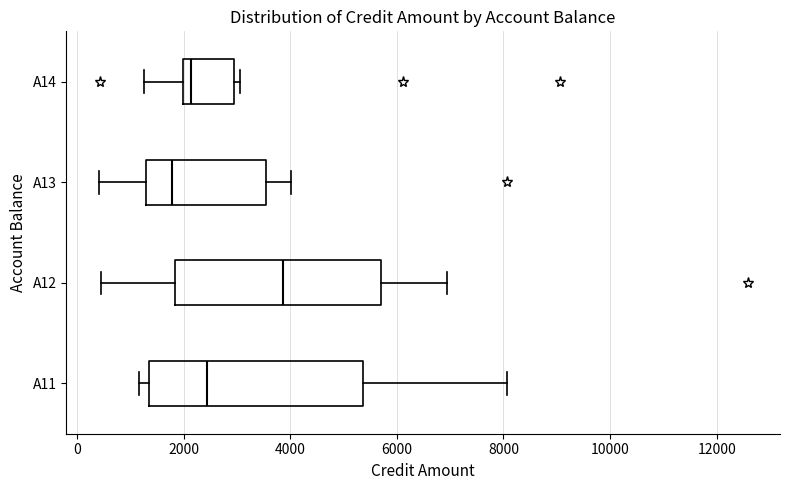

Reading bottom to top, read every box against the x-axis: the position of its median line, the range the box covers, and the ends of its whiskers. The values are not printed on the chart, so give them approximately, as read against the axis.

A11: median 2400, box 1400 to 5400, whiskers 1200 to 8000
A12: median 3800, box 1800 to 5800, whiskers 400 to 7000
A13: median 1800, box 1200 to 3600, whiskers 400 to 4000
A14: median 2200, box 2000 to 3000, whiskers 1200 to 3000 (just right of the box's right edge)